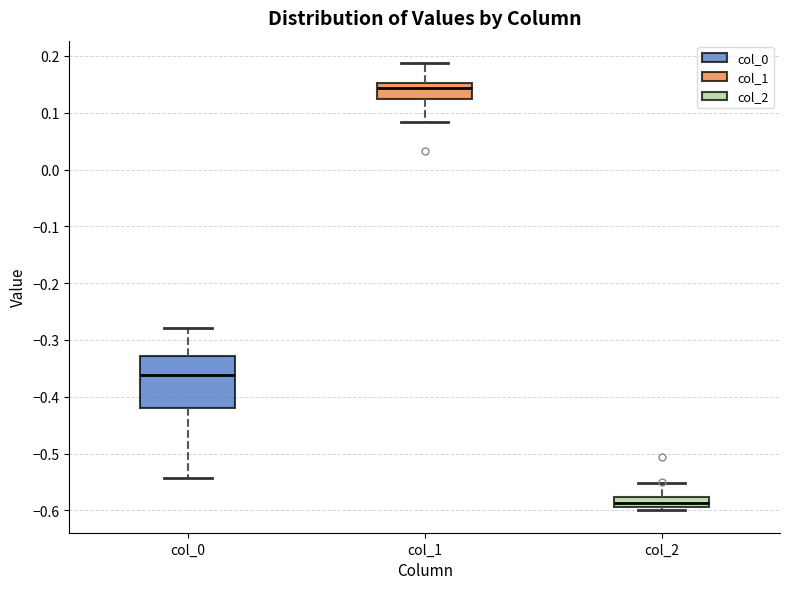

Reading left to right, read every box against the y-axis: the position of its median line, the range the box covers, and the ends of its whiskers. The values are not printed on the chart, so give them approximately, as read against the axis.

col_0: median -0.36, box -0.42 to -0.33, whiskers -0.54 to -0.28
col_1: median 0.14, box 0.12 to 0.15, whiskers 0.08 to 0.19
col_2: median -0.59 (inside the box), box -0.59 to -0.58, whiskers -0.60 to -0.55